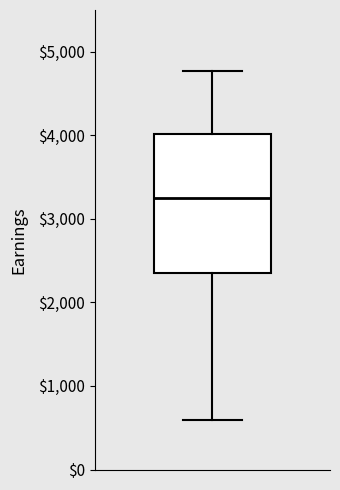

Where does the median line of the box sit on the y-axis? The values are not printed on the chart, so give them approximately, as read against the axis.

3200